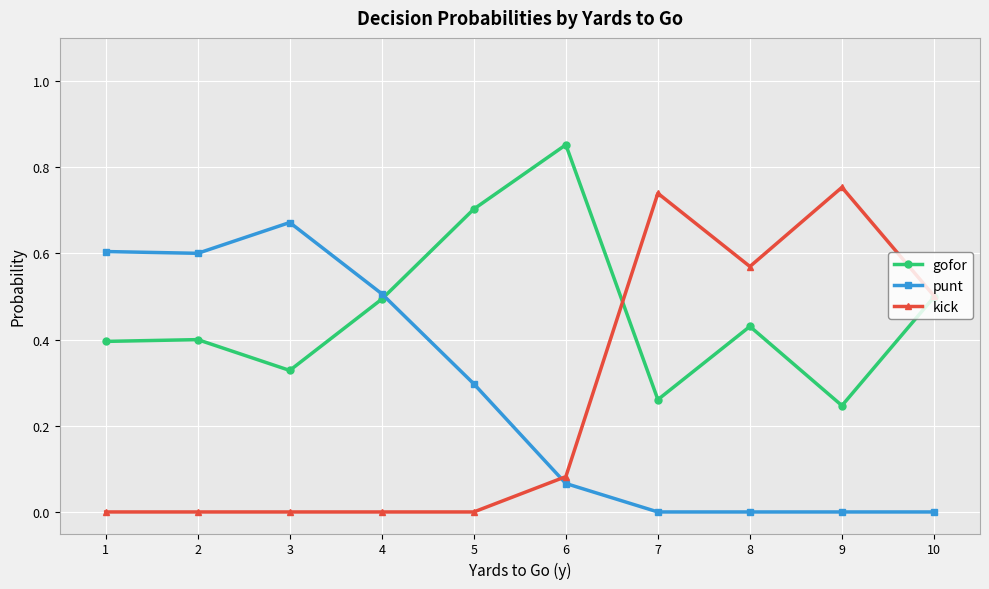

List the series in order of their peak value, lowest first.

punt, kick, gofor